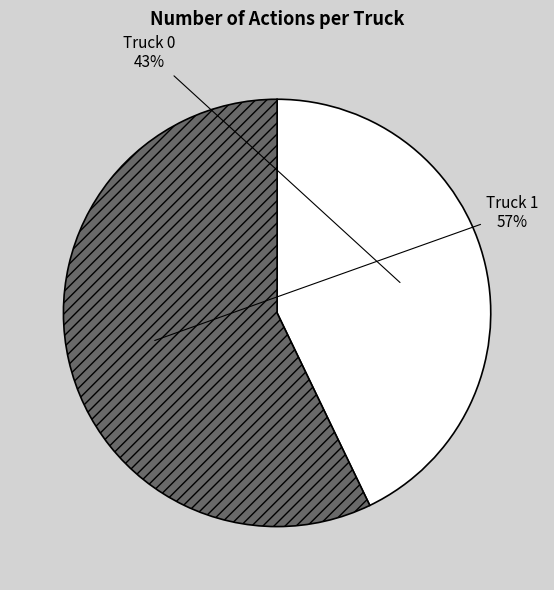

Rank the categories by value from highest to lowest.

Truck 1, Truck 0